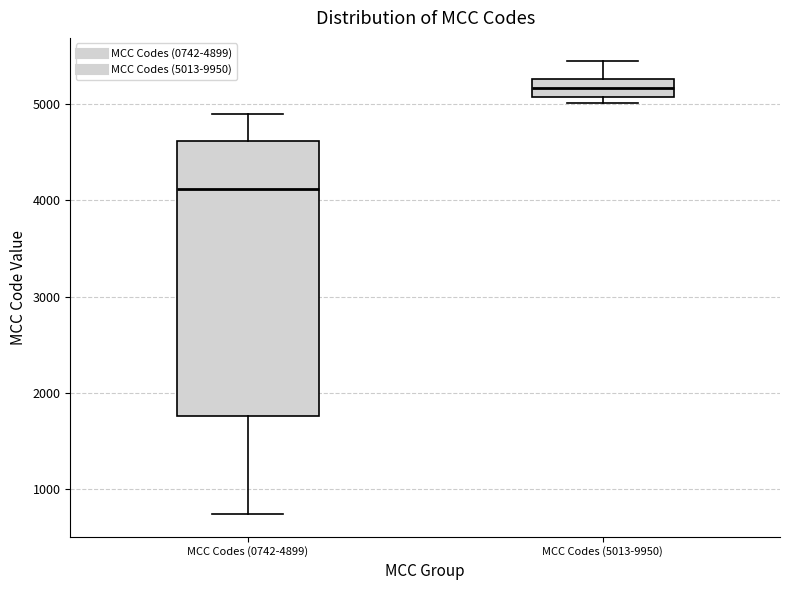

Which box is the tallest, from its lower edge to its upper edge?

MCC Codes (0742-4899)